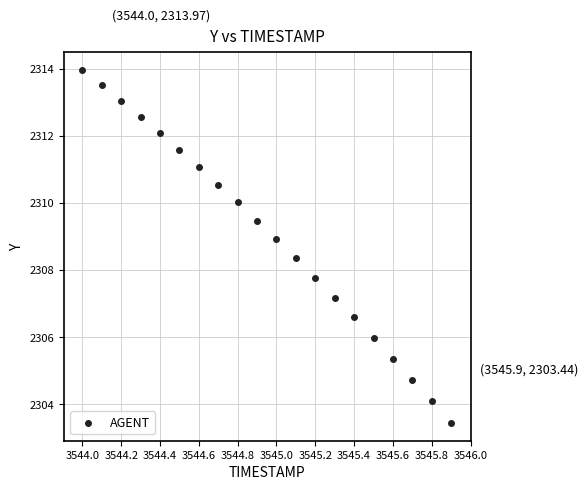

What is the range of Y values (max minus min)?

10.5